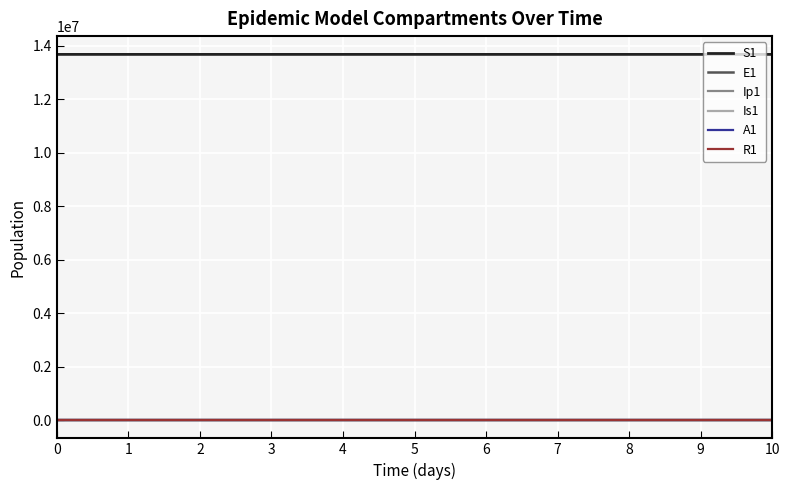

What is the maximum value shown in the chart?

13678500.0